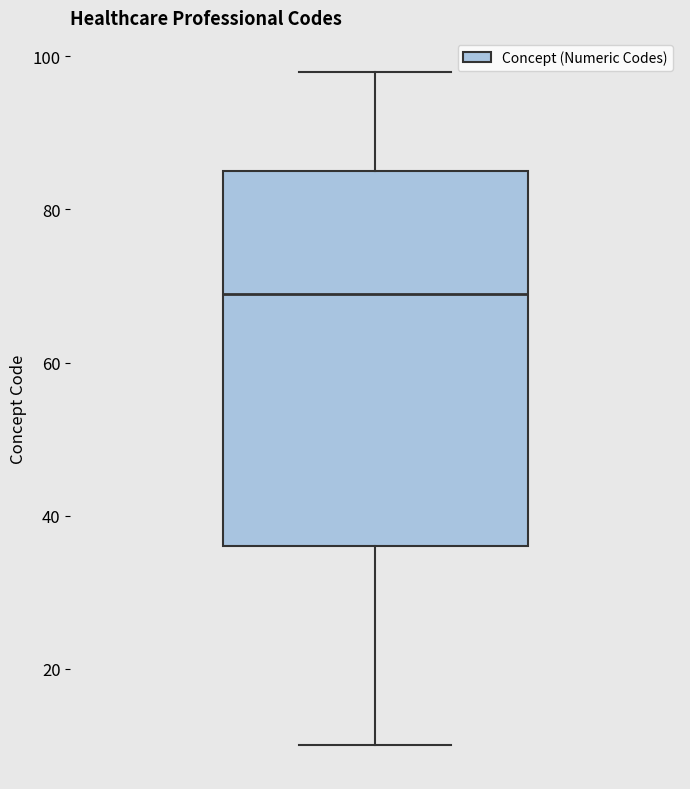

Where is the lower edge of the box on the y-axis? The values are not printed on the chart, so give them approximately, as read against the axis.

36